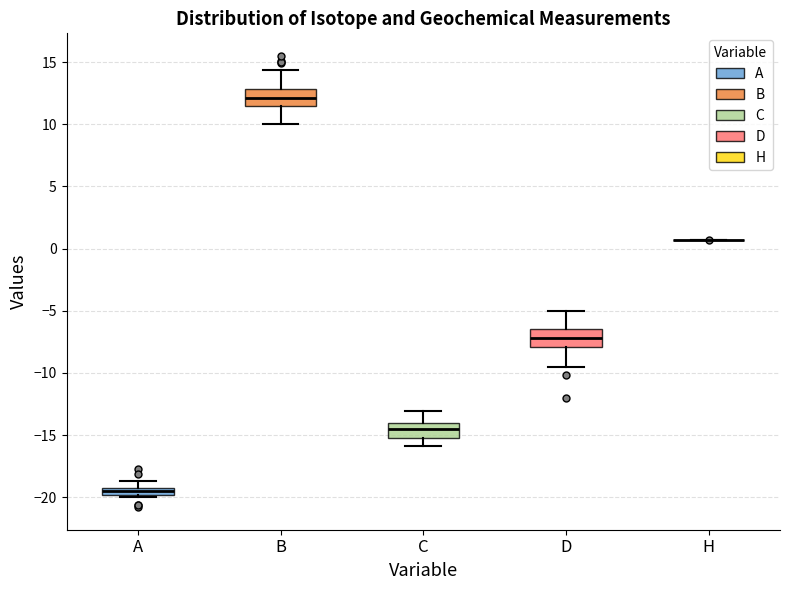

Where is the lower edge of the box for B on the y-axis? The values are not printed on the chart, so give them approximately, as read against the axis.

11.5